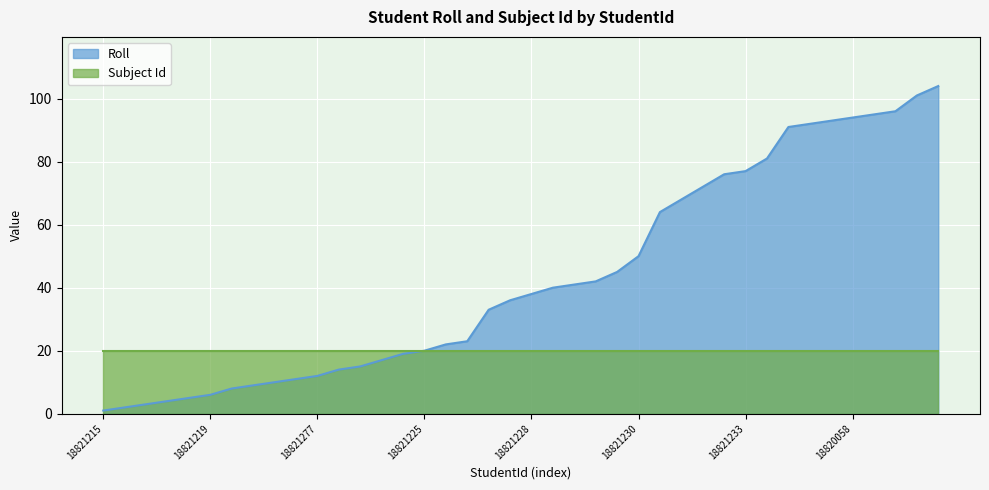

The value at 18821236 is 95. True or false?

True